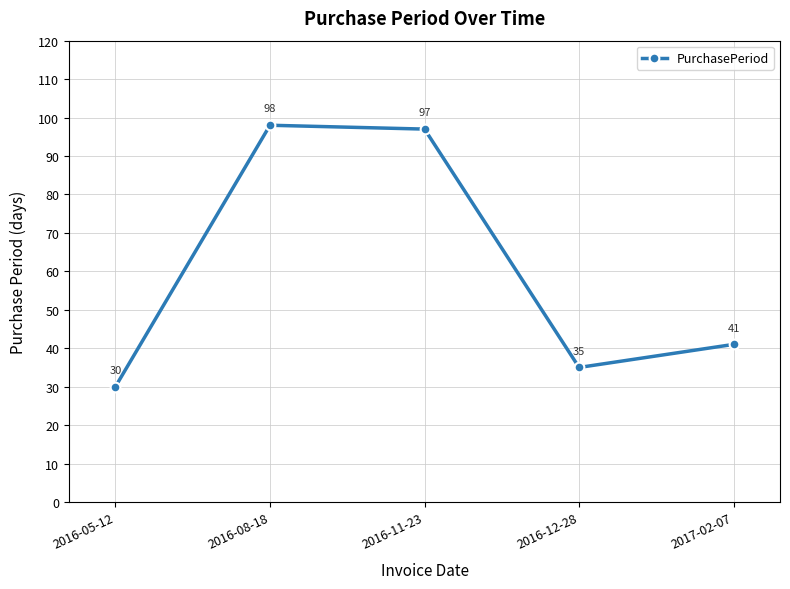

What is the greatest value displayed?

98